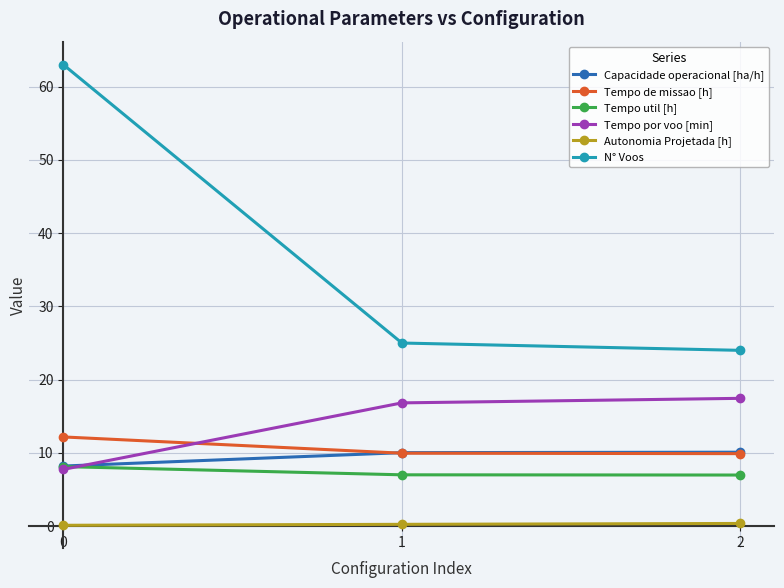

The value of N° Voos at 2 is 24.0. True or false?

True